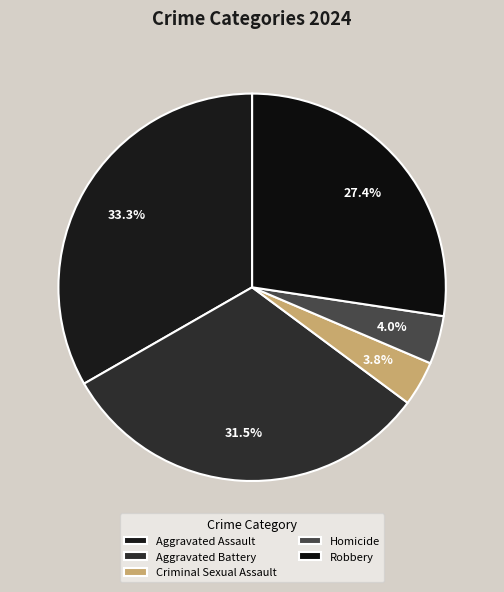

Does any single category account for the majority?

No